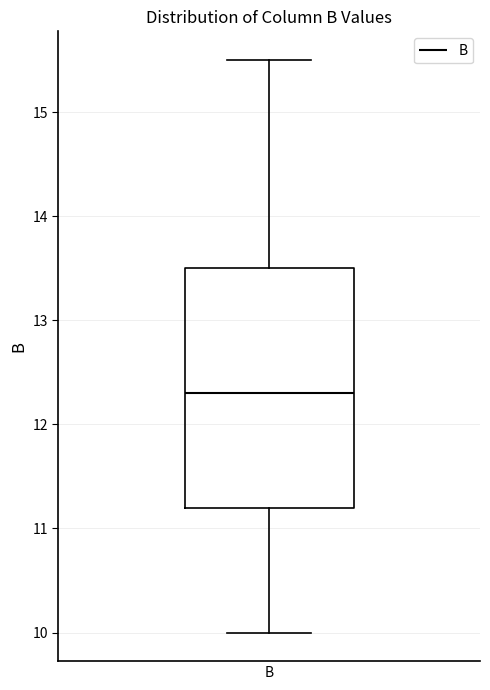

Where is the lower edge of the box for B on the y-axis? The values are not printed on the chart, so give them approximately, as read against the axis.

11.2